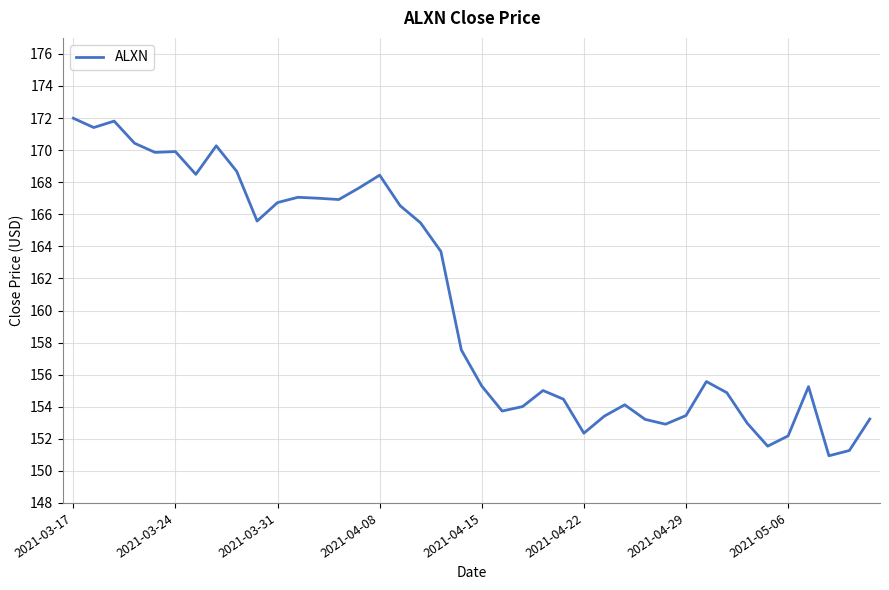

What is the maximum value shown in the chart?

172.0